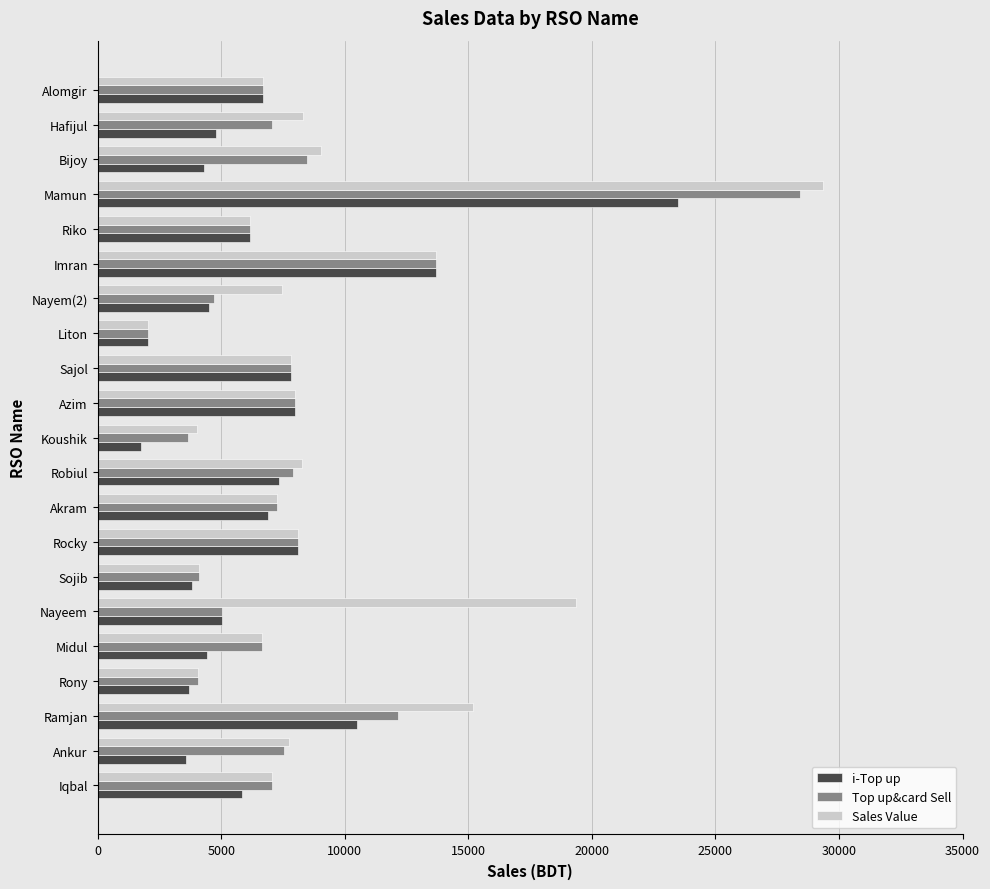

What is the spread (max minus min) of values at Hafijul?

3524